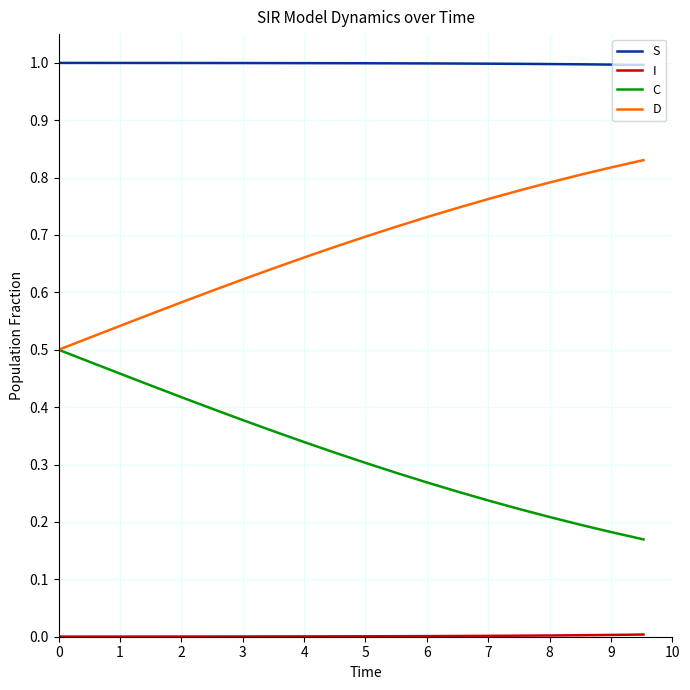

True or false: D and S intersect in this chart.

False